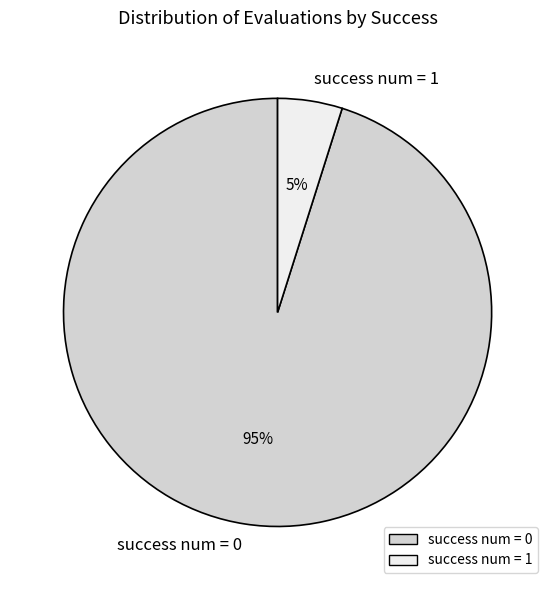

True or false: success num = 1 accounts for 5% of the total.

True